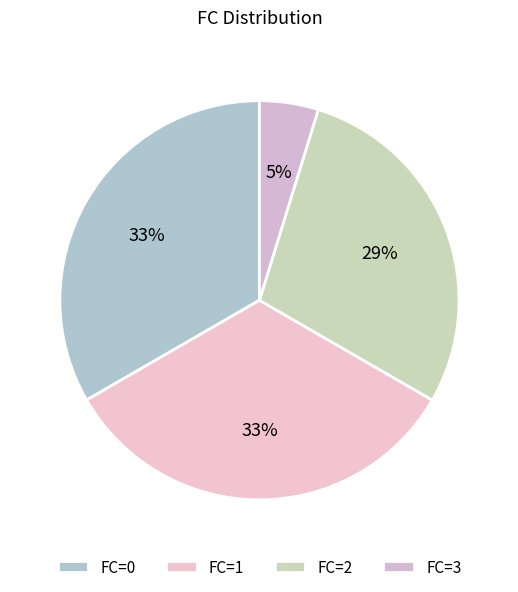

Count the number of slices in the pie.

4